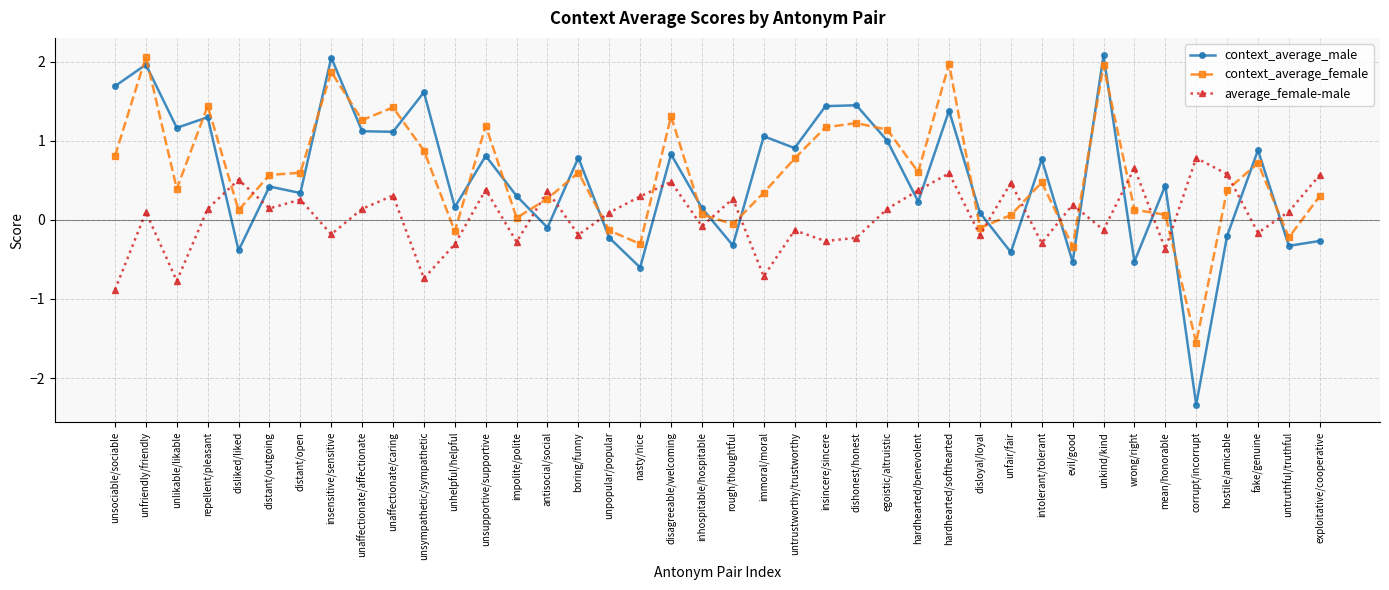

At which label does average_female-male reach its peak?

corrupt/incorrupt